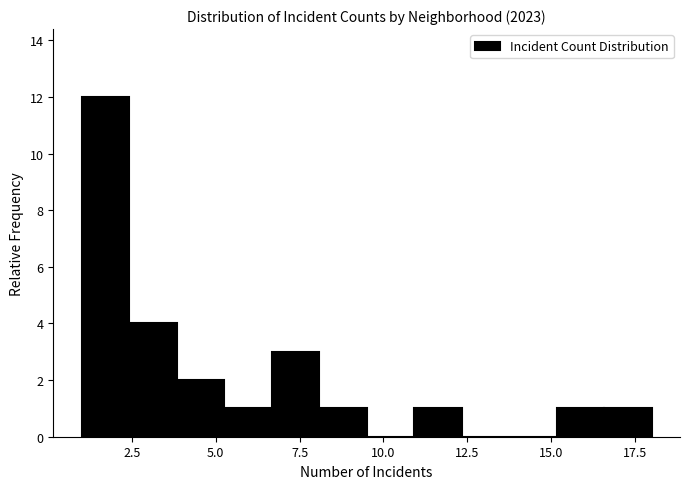

Around what value on the x-axis is the tallest bar? Give the approximate position of its centre, as read against the axis.

1.5